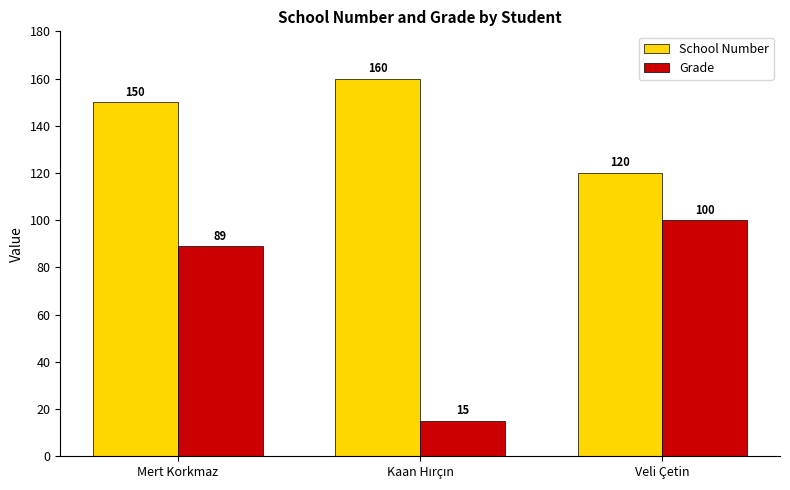

What is the maximum value shown in the chart?

160